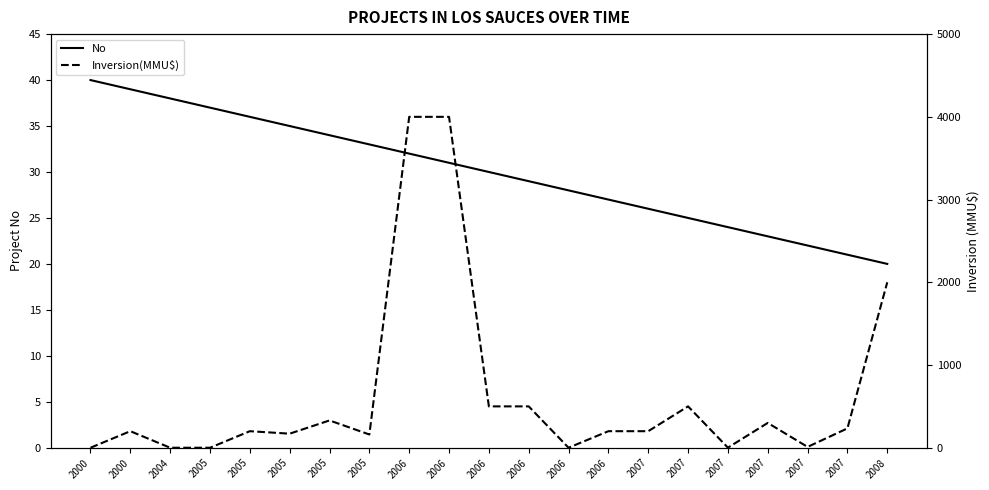

Is it true that No equals 60 at 2000?

False